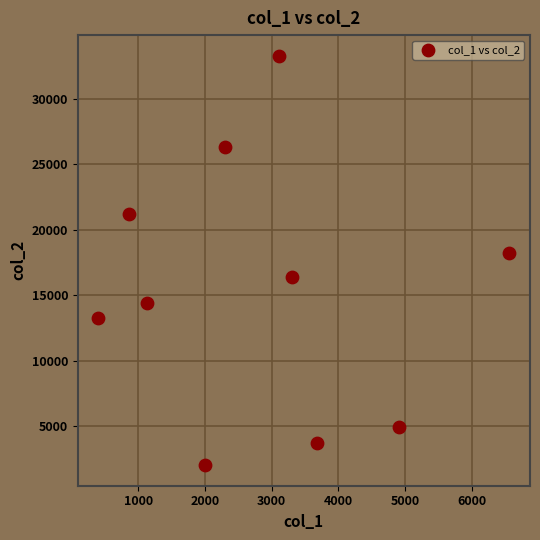

What is the average Y value?

15369